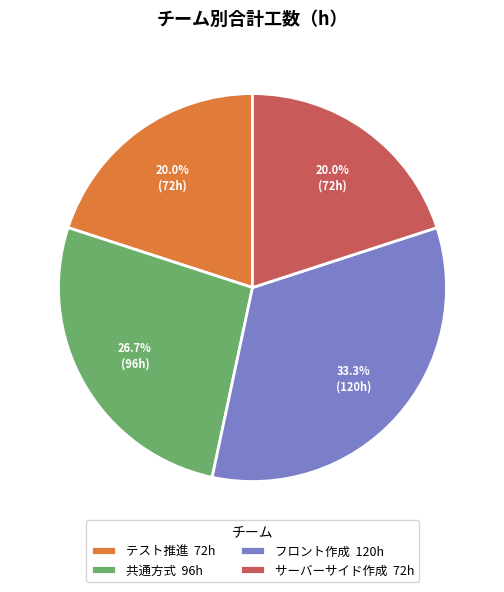

Count the number of slices in the pie.

4